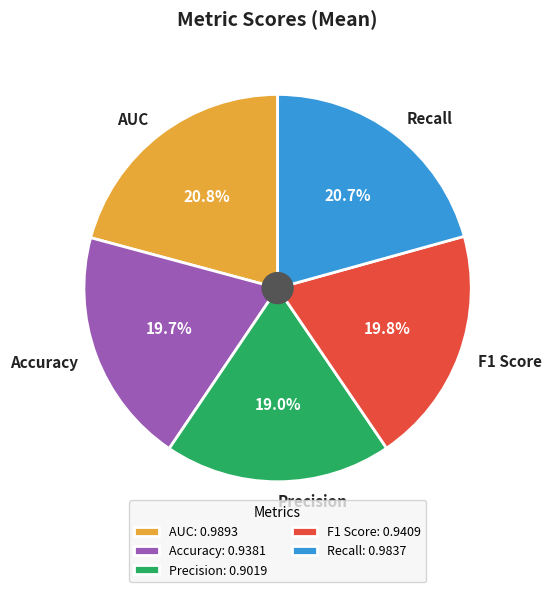

What is the smallest slice in the pie chart?

Precision